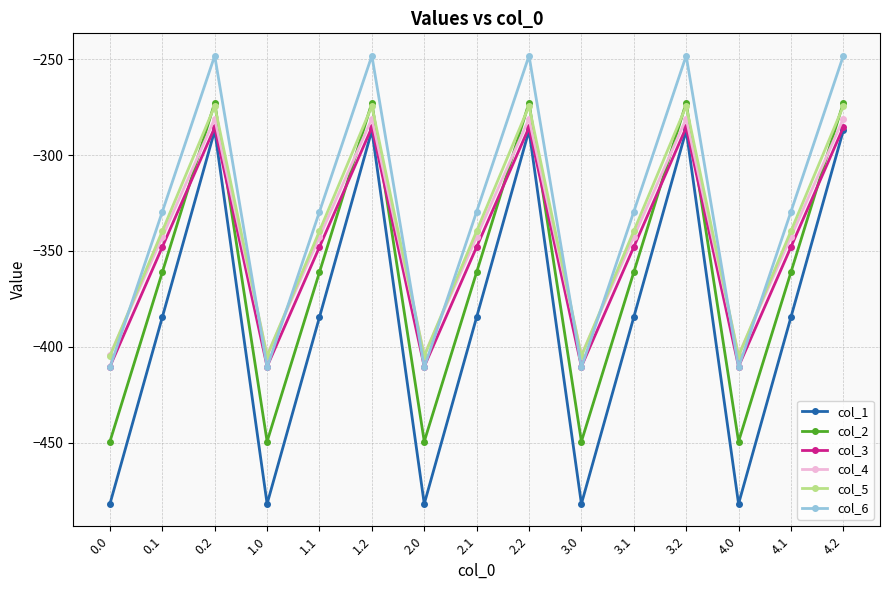

What is the value of the col_3 point at the 5th from the left?

-347.9